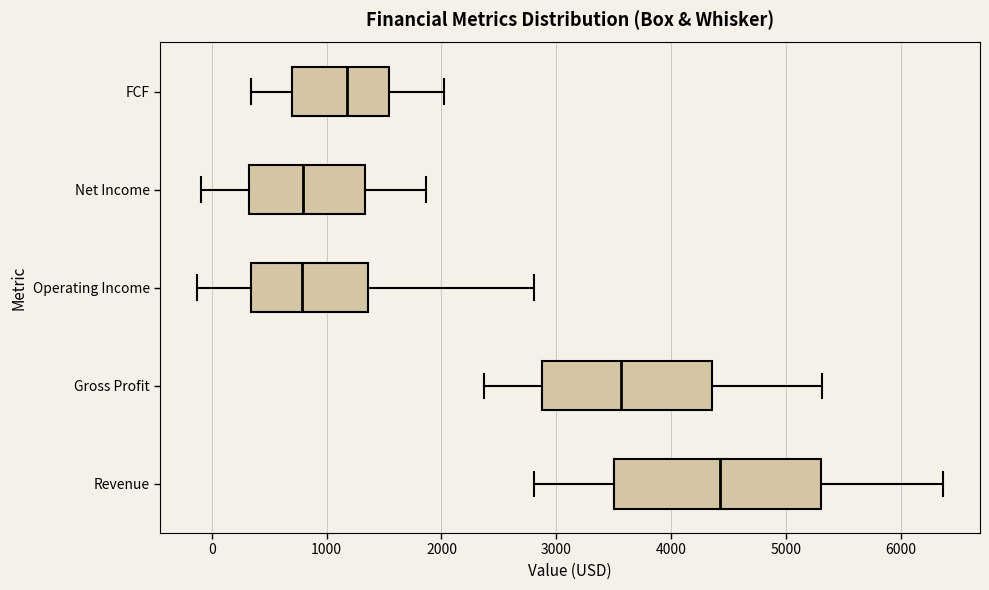

Where does the left whisker of the box for Revenue end on the x-axis? The values are not printed on the chart, so give them approximately, as read against the axis.

2800